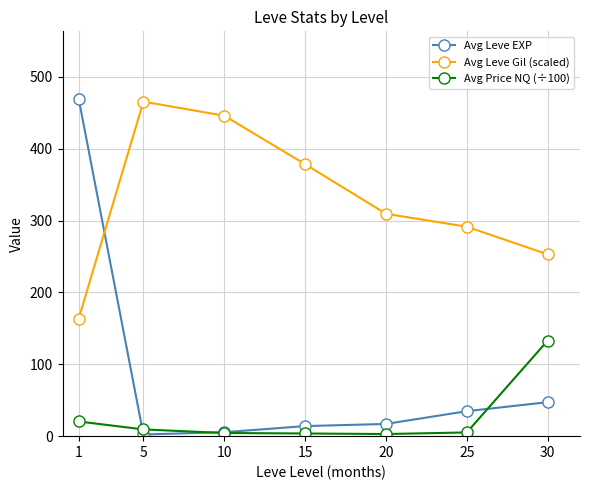

Between 5 and 20, which series saw the biggest shift?

Avg Leve Gil (scaled)